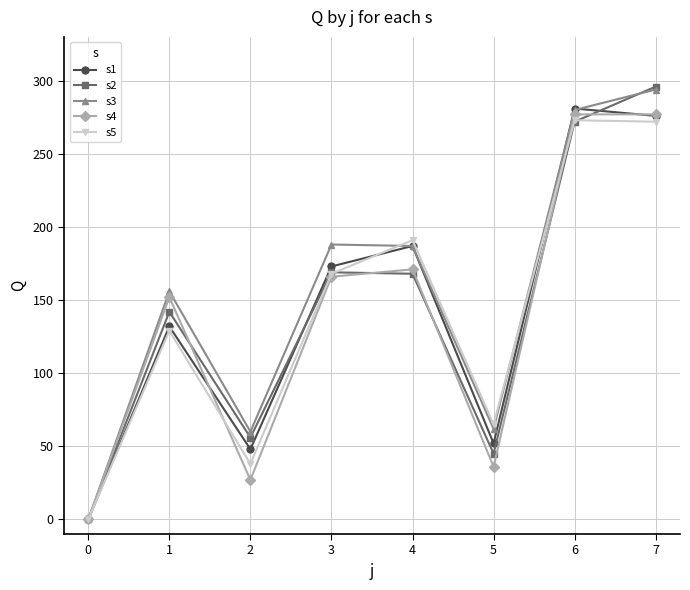

True or false: s1 and s5 intersect in this chart.

True